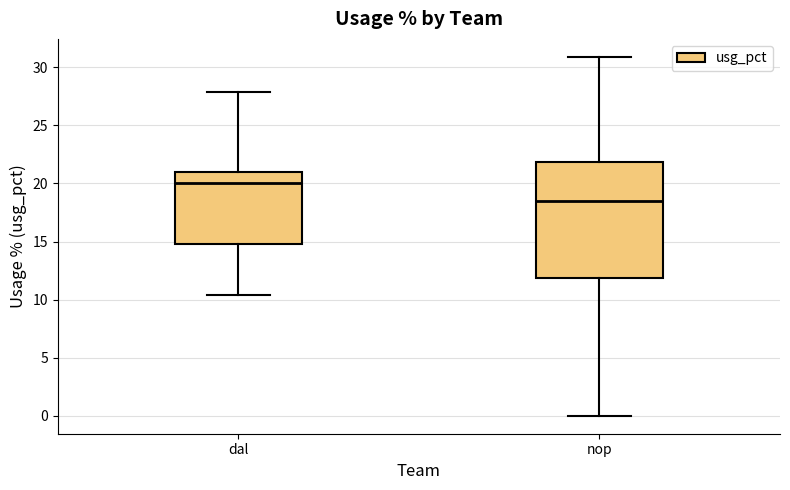

Reading left to right, transcribe this box plot: for each box, give where its median line is, the range the box spans, and where its two whiskers end, as read against the y-axis. The values are not printed on the chart, so give them approximately, as read against the axis.

dal: median 20.0, box 15.0 to 21.0, whiskers 10.5 to 28.0
nop: median 18.5, box 12.0 to 22.0, whiskers 0.0 to 31.0